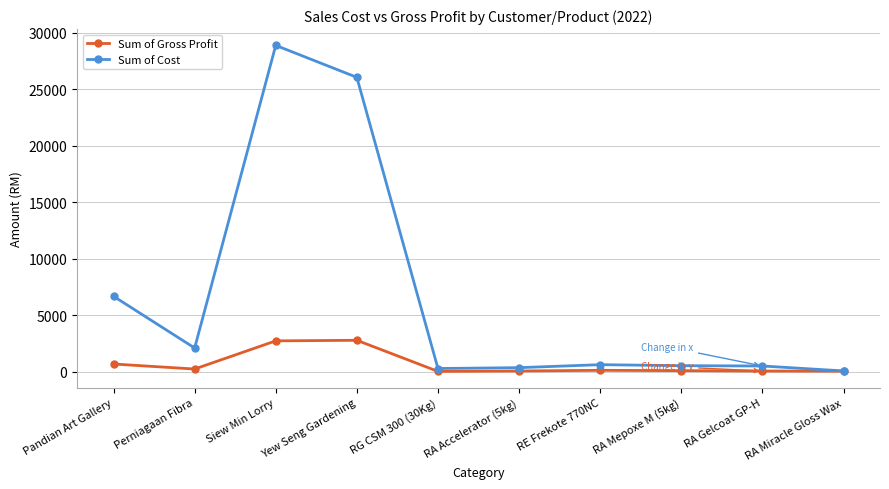

Which series has the largest range (max minus min)?

Sum of Cost